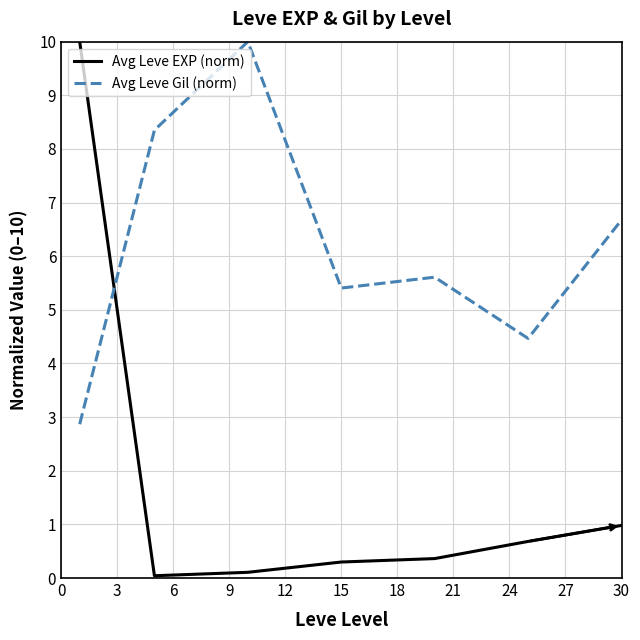

At how many categories does at least one series exceed 0?

7